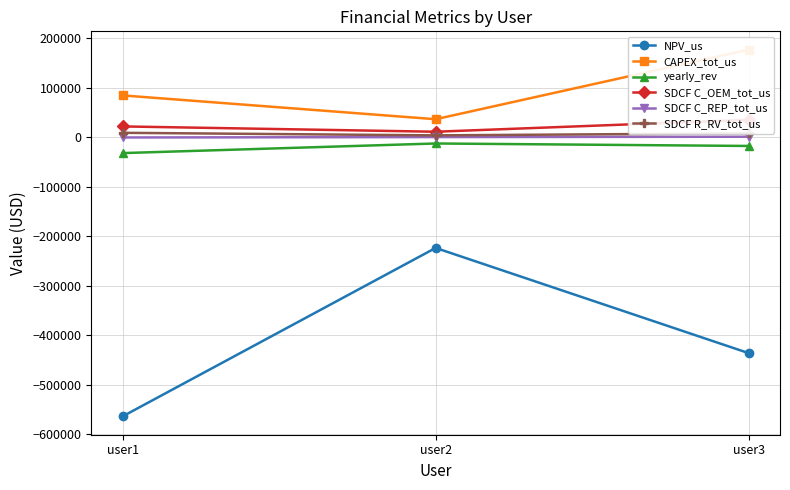

The yearly_rev series shows -12164.3 at user2. True or false?

True